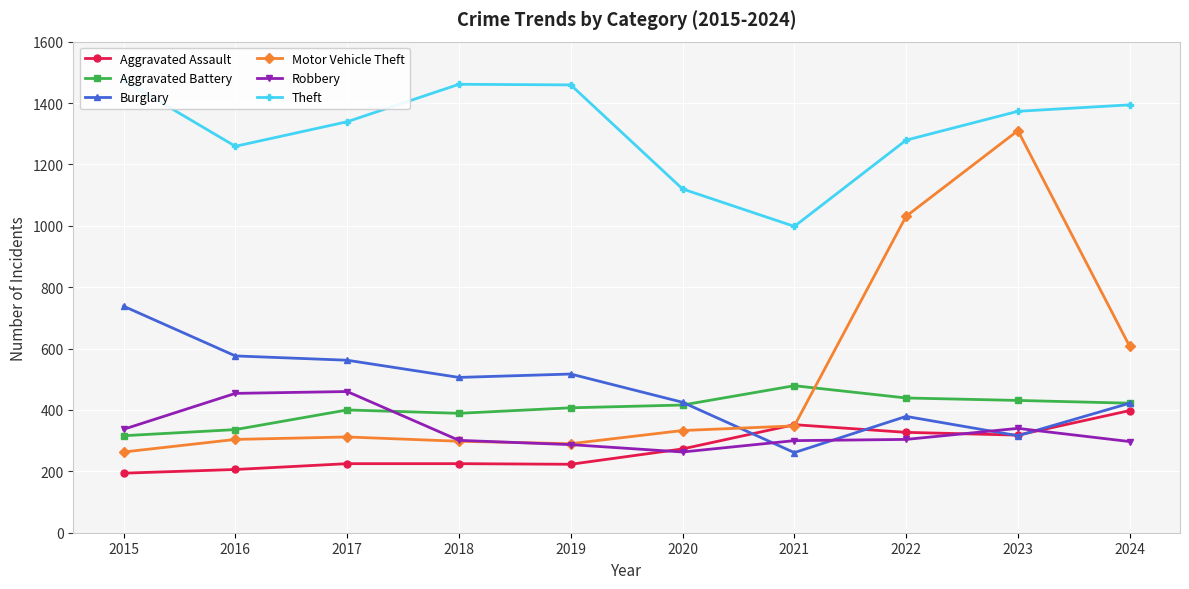

What are all the series names shown in the legend?

Aggravated Assault, Aggravated Battery, Burglary, Motor Vehicle Theft, Robbery, Theft